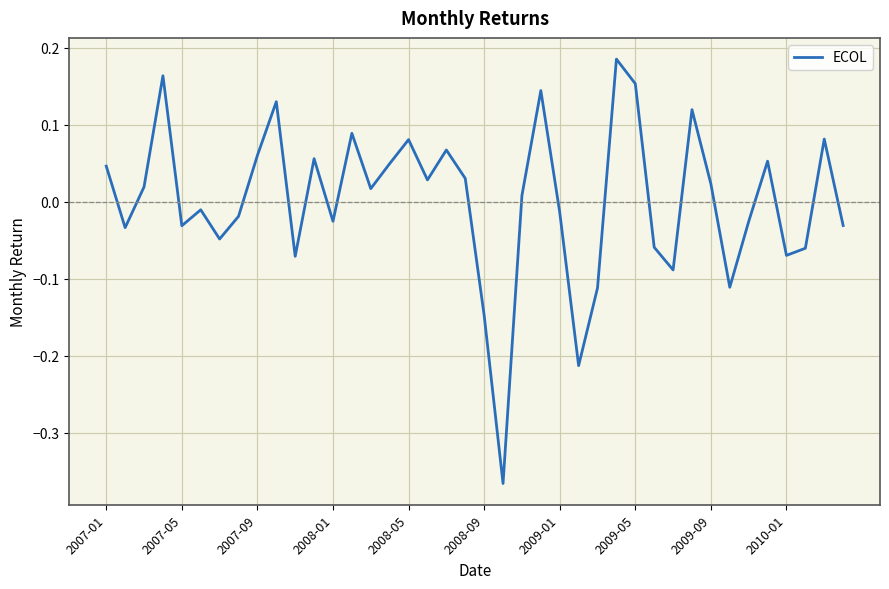

Does the chart display data point markers on the line(s)?

No